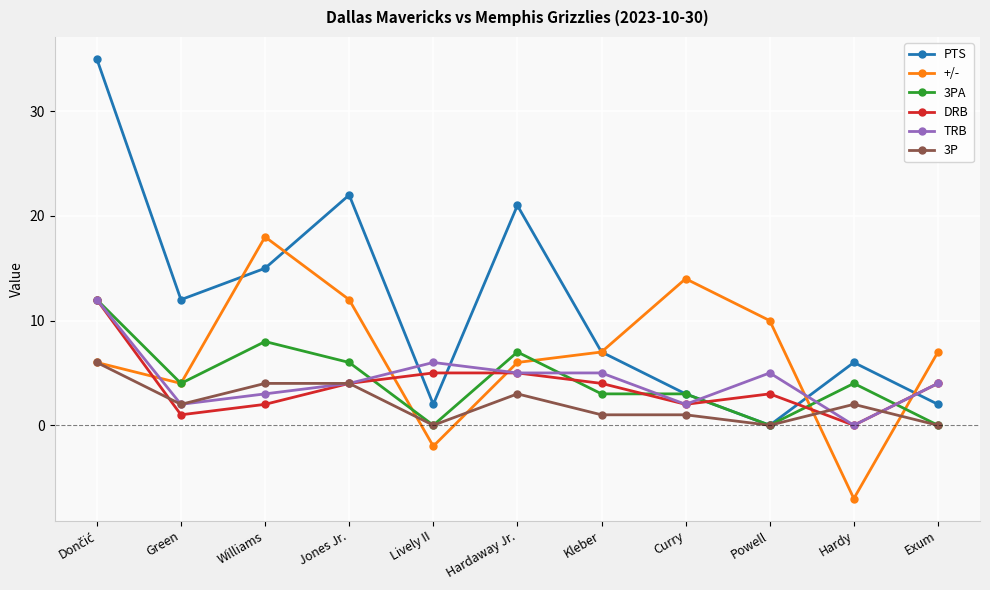

True or false: PTS has more than 1 interior local peaks.

True